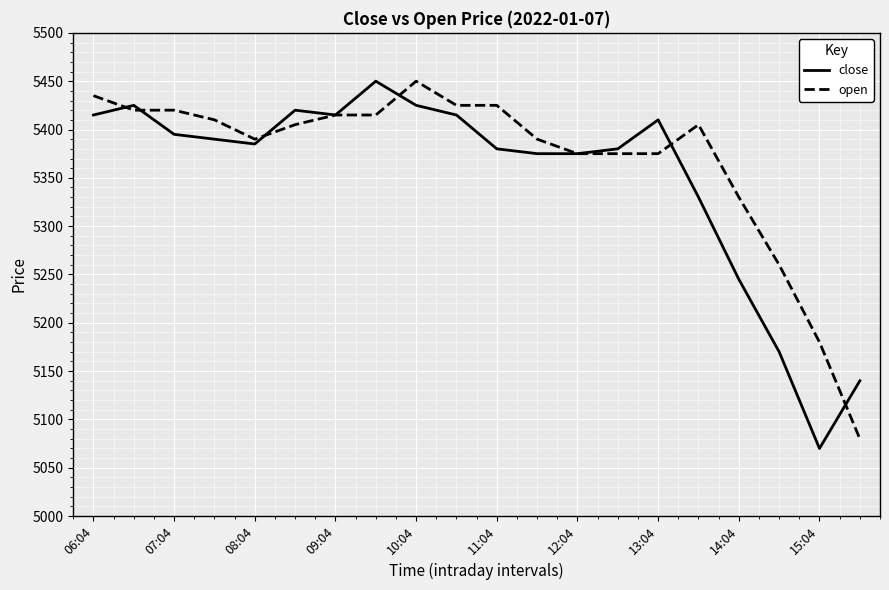

What is the greatest value displayed?

5450